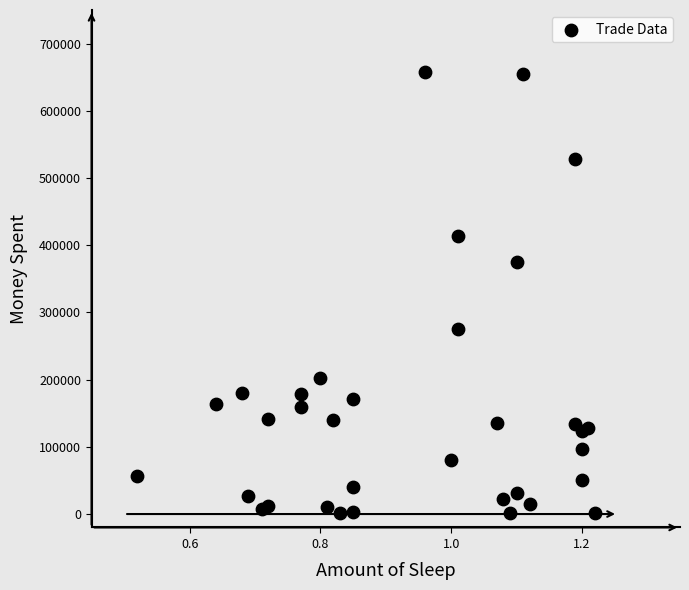

What Y value in the scatter plot is closest to 329000?

375000